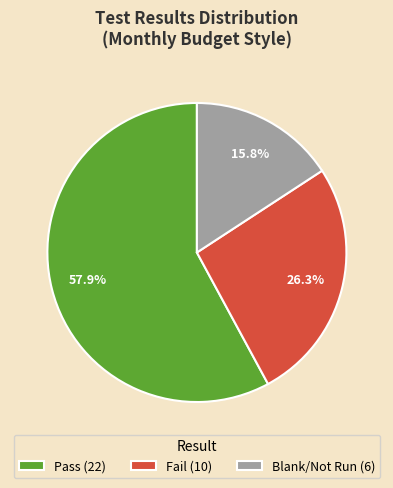

Which has a higher value, Pass or Fail?

Pass